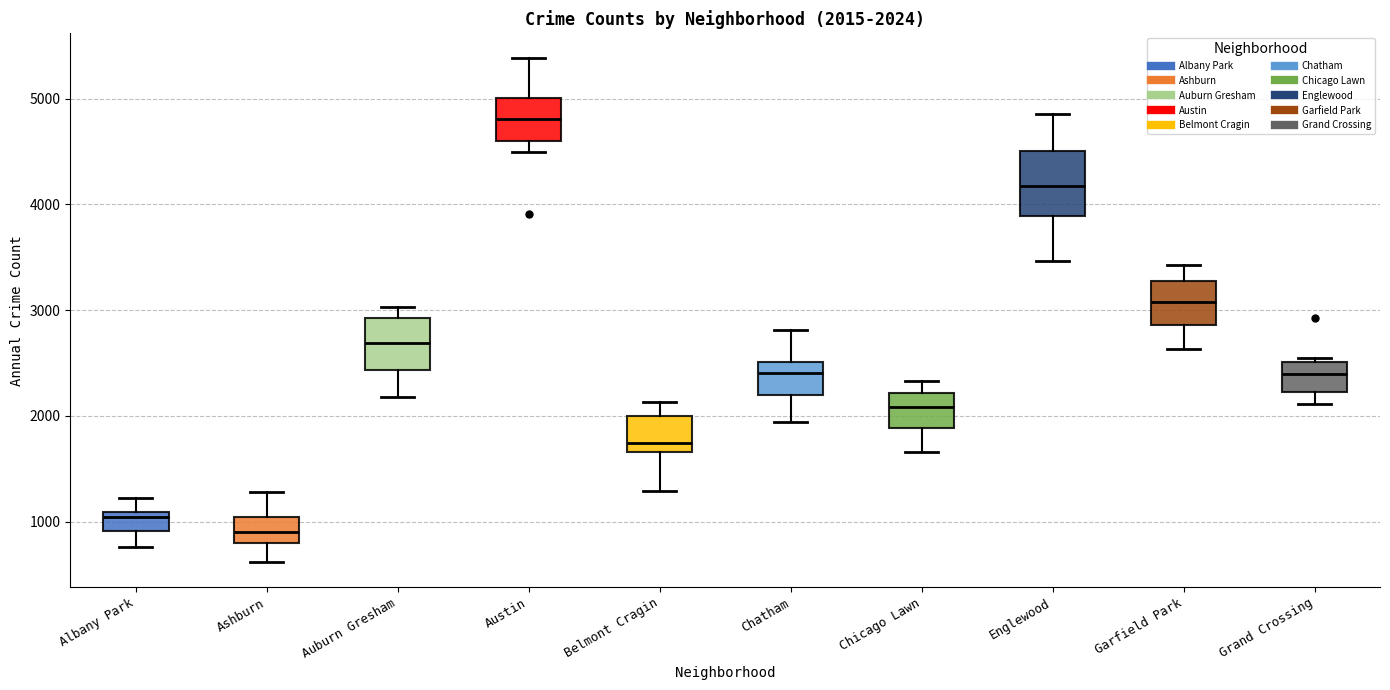

Which box's median line is the highest?

Austin